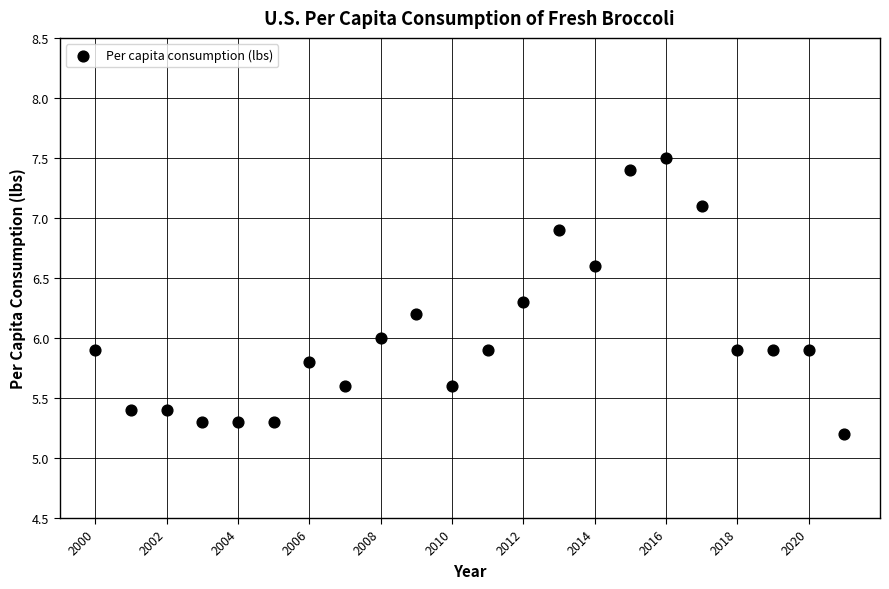

What is the range of X values (max minus min)?

21.0